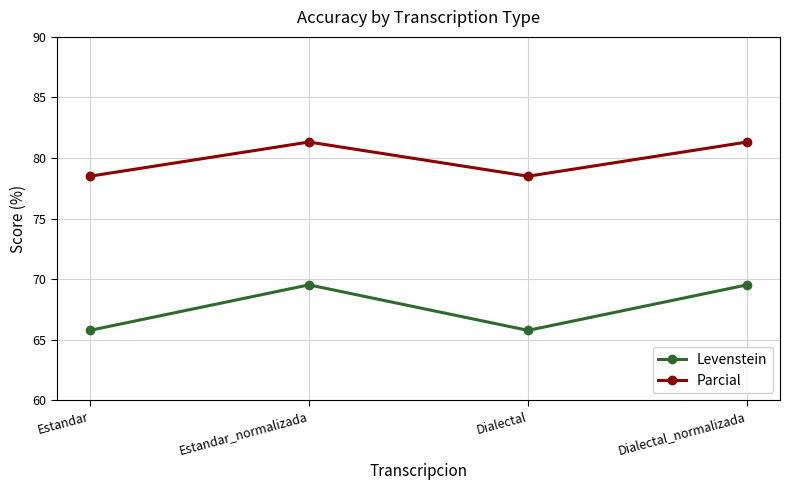

What is the difference between the highest and lowest values at Estandar?

12.7